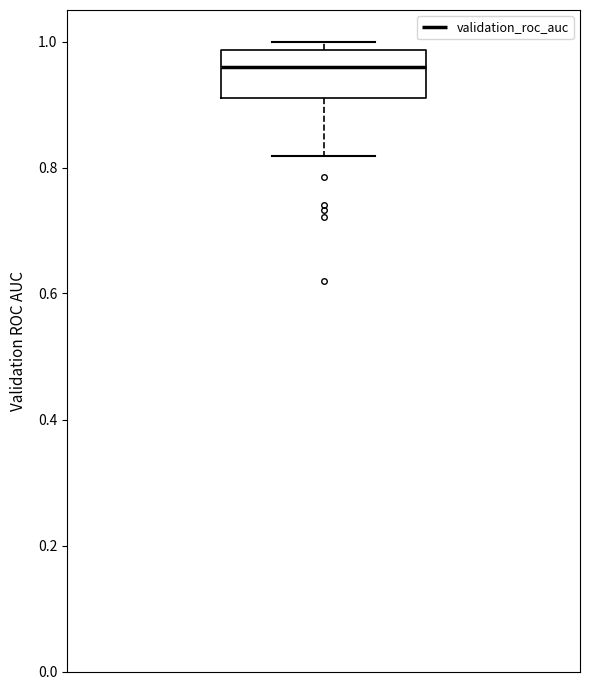

Where is the upper edge of the box on the y-axis? The values are not printed on the chart, so give them approximately, as read against the axis.

0.98